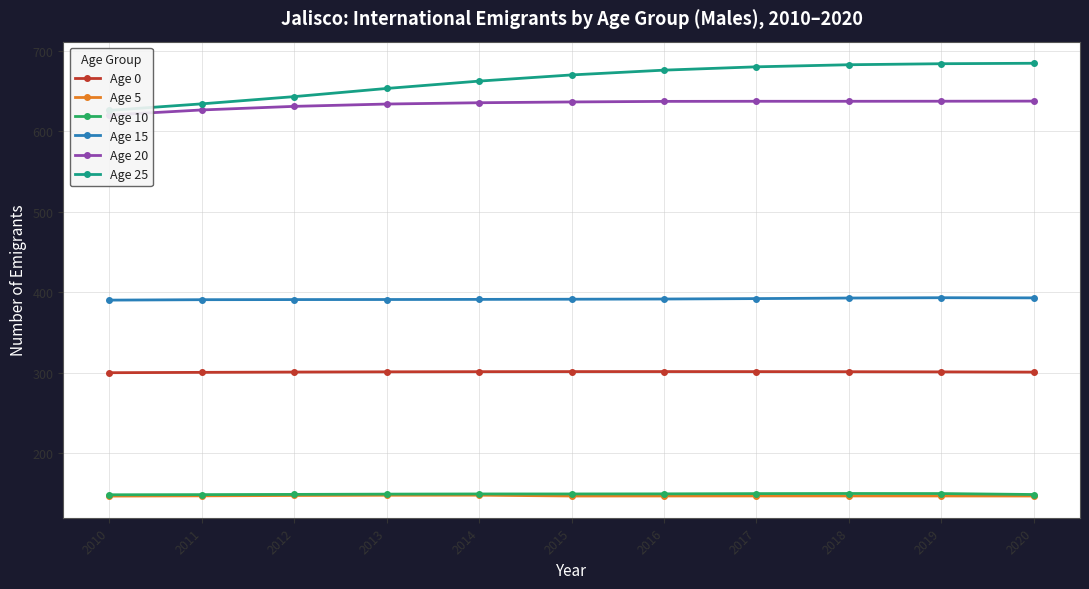

At how many categories does at least one series exceed 621?

11